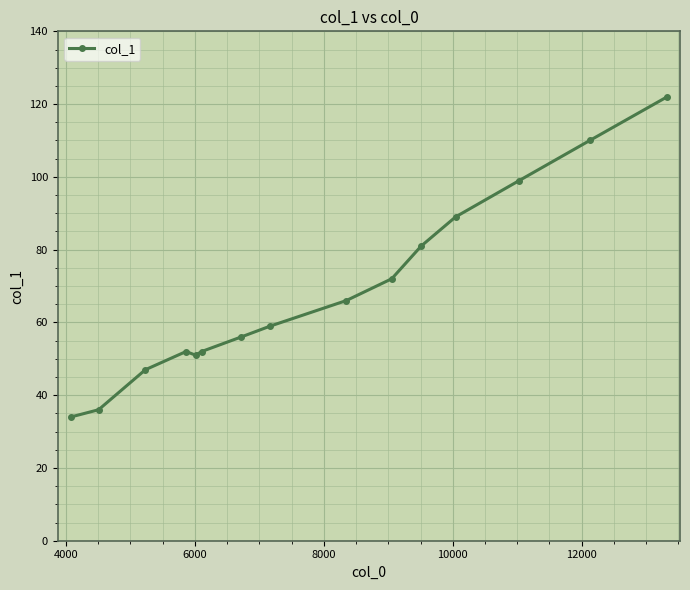

How many values are below 59?

7